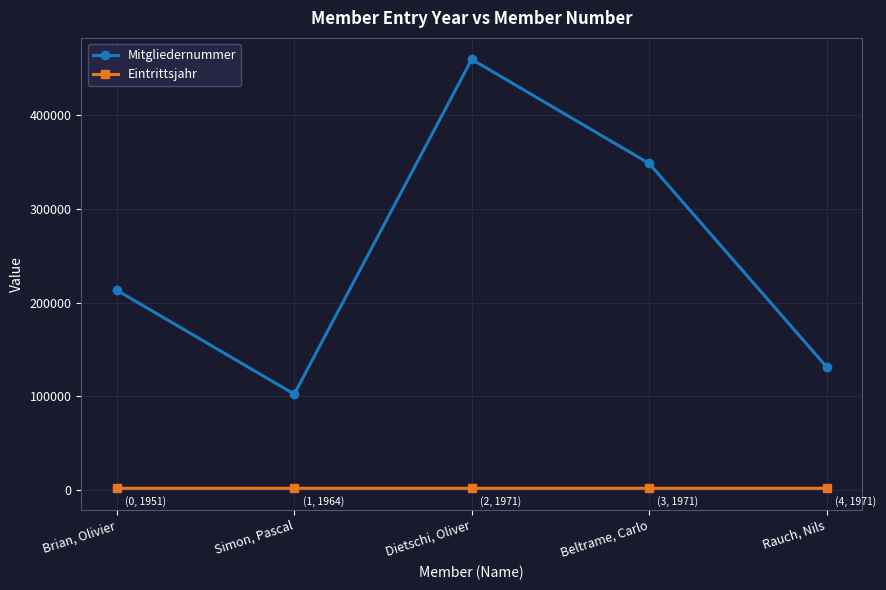

True or false: Mitgliedernummer and Eintrittsjahr intersect in this chart.

False